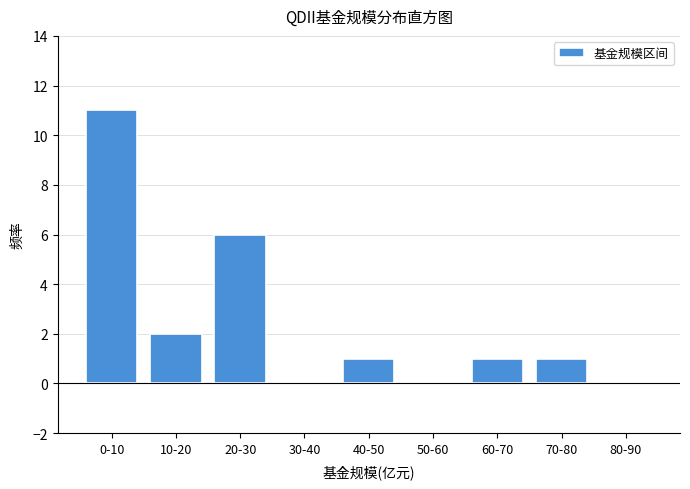

Reading left to right, list all the values displayed in this chart.

0-10=11	10-20=2	20-30=6	30-40=0	40-50=1	50-60=0	60-70=1	70-80=1	80-90=0